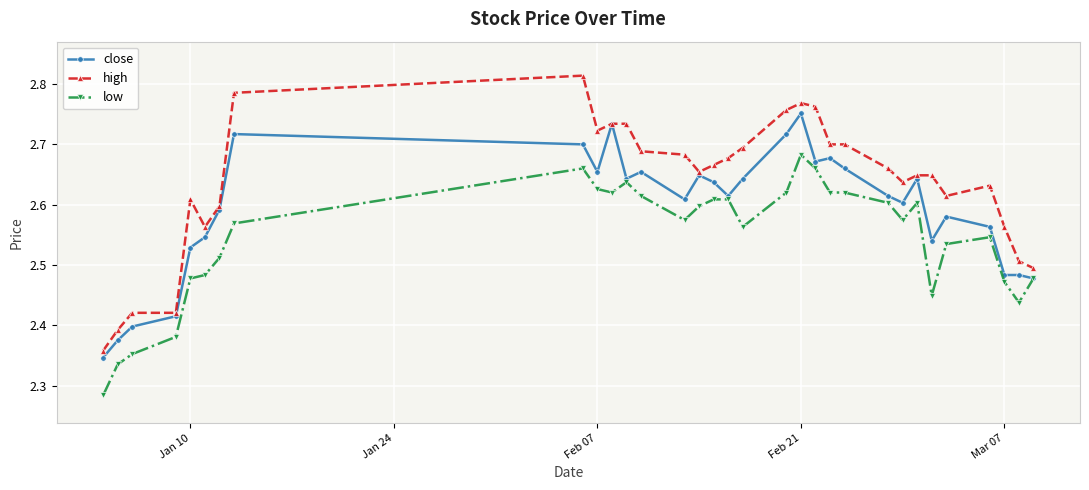

How many close values are between 2 and 3?

32